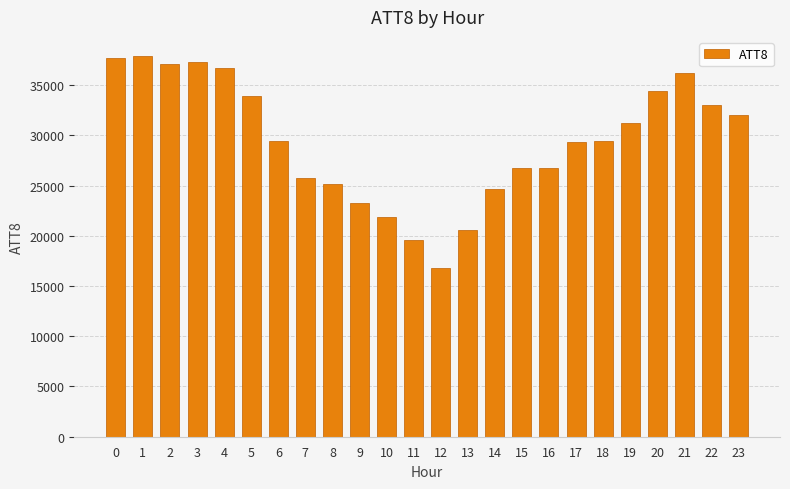

What is the sum of the values at 23 and 10?

53900